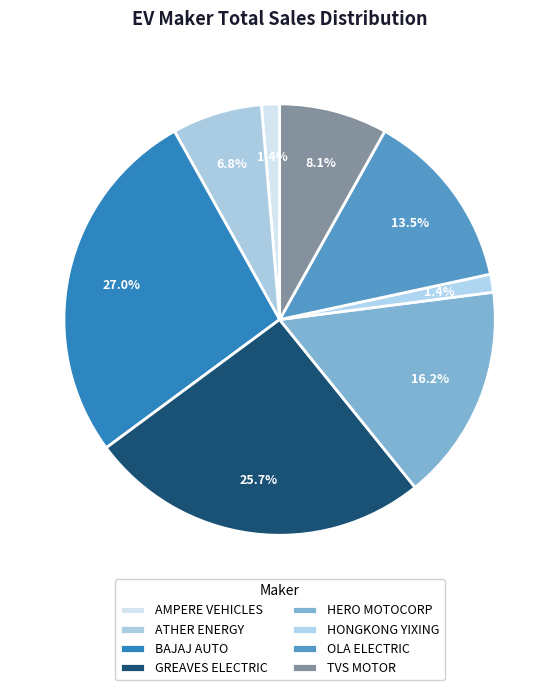

Count the number of slices in the pie.

8